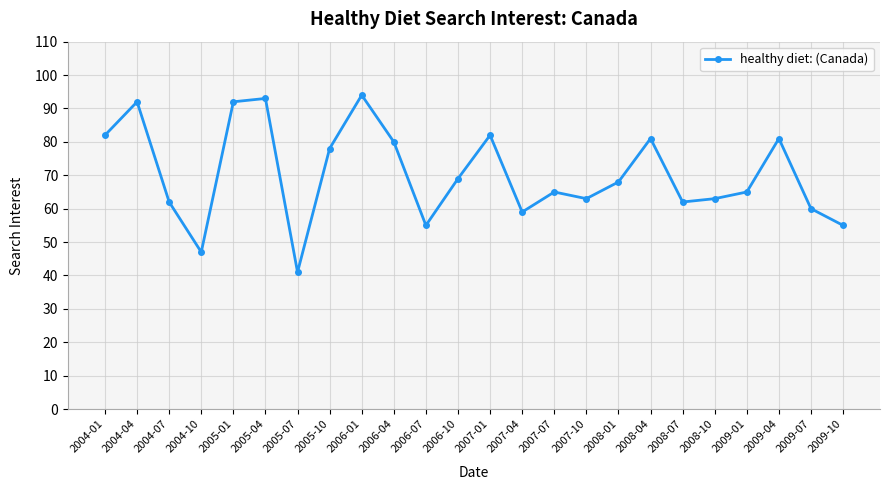

What is the greatest value displayed?

94